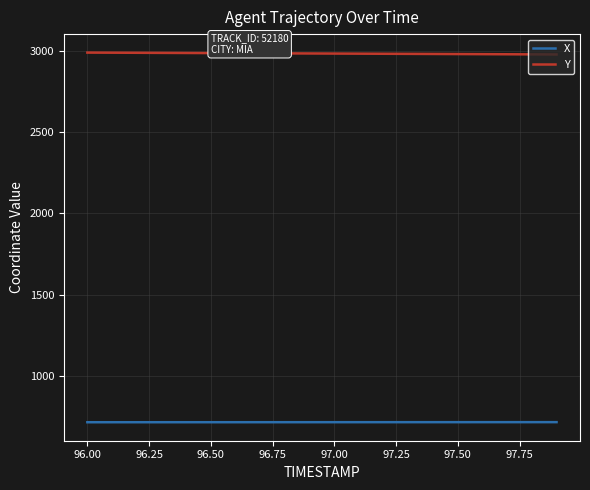

True or false: X and Y cross at least once.

False